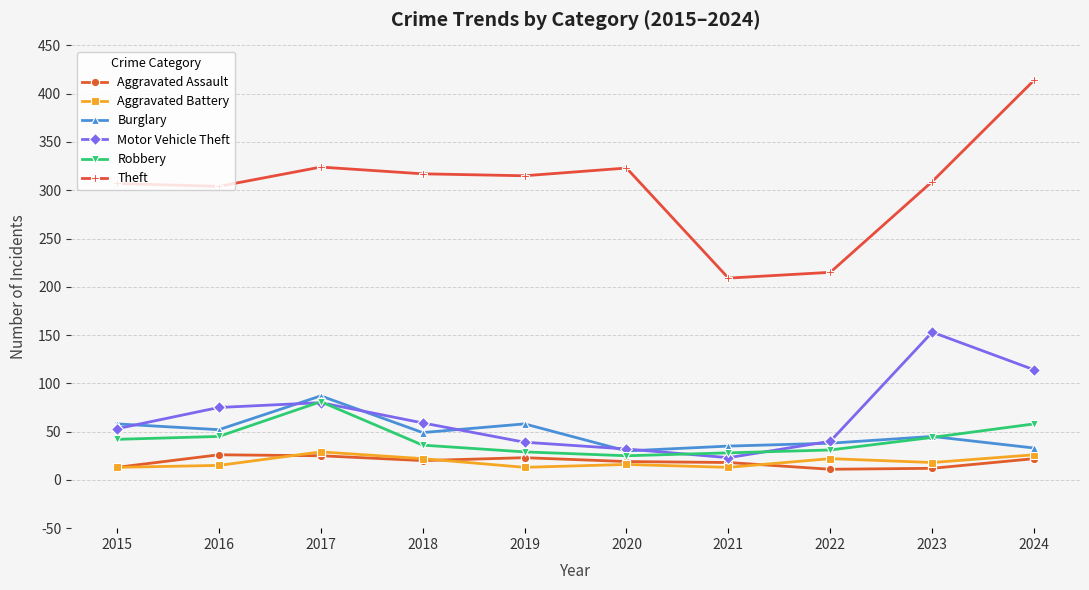

True or false: Burglary and Aggravated Battery intersect in this chart.

False